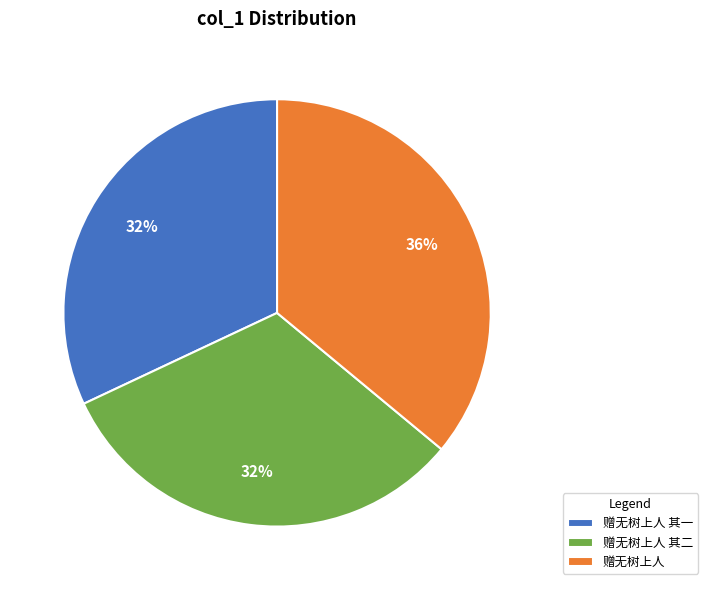

What is the largest slice in the pie chart?

赠无树上人